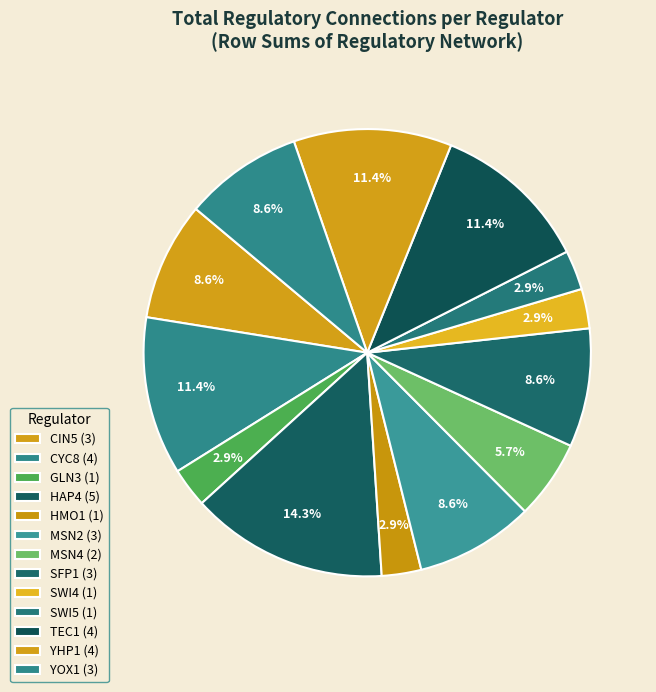

Is there any slice that represents more than half of the pie?

No